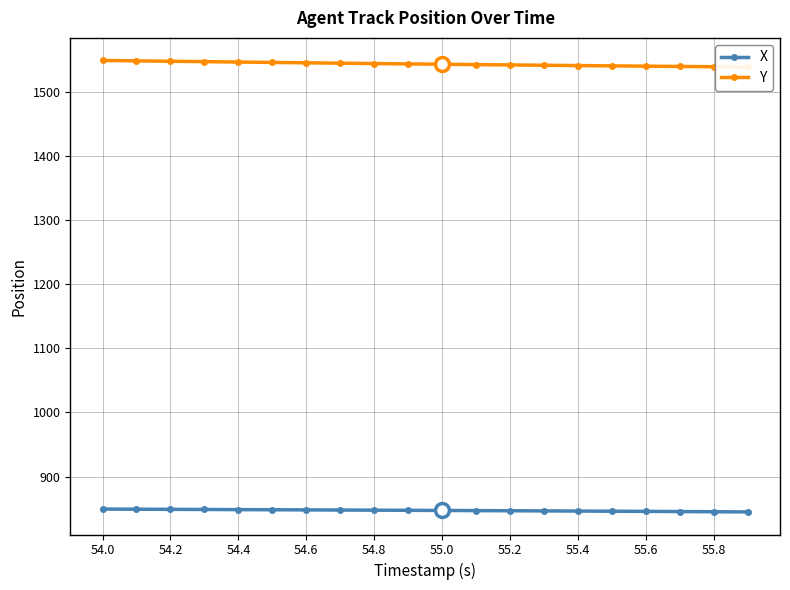

The value of X at 54.2 is 486.7. True or false?

False